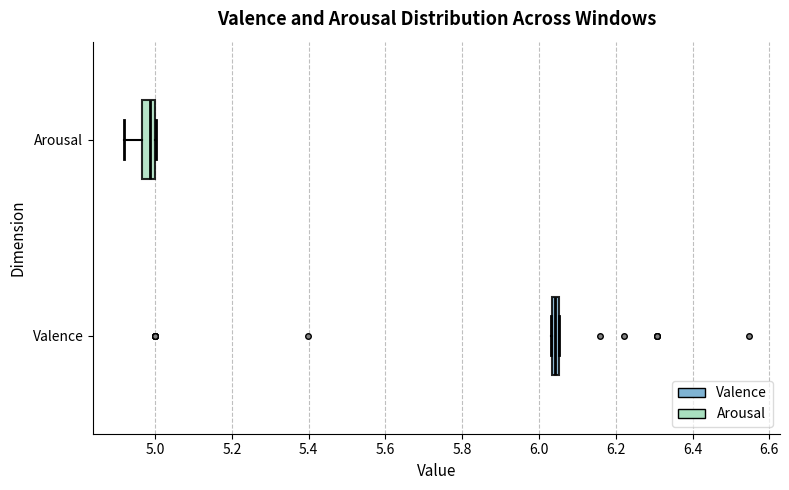

Where is the right edge of the box for Arousal on the x-axis? The values are not printed on the chart, so give them approximately, as read against the axis.

5.00